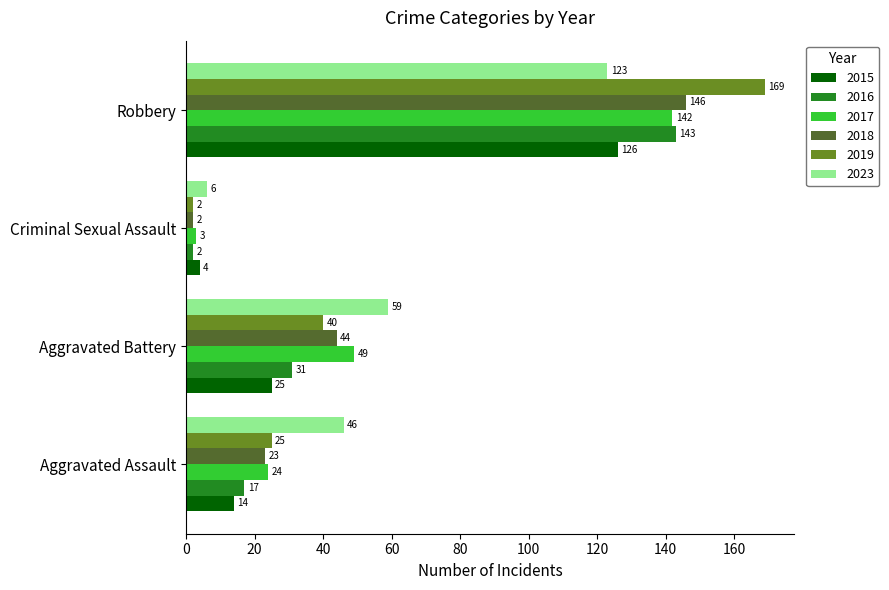

Which category has the highest value in the 2016 series?

Robbery